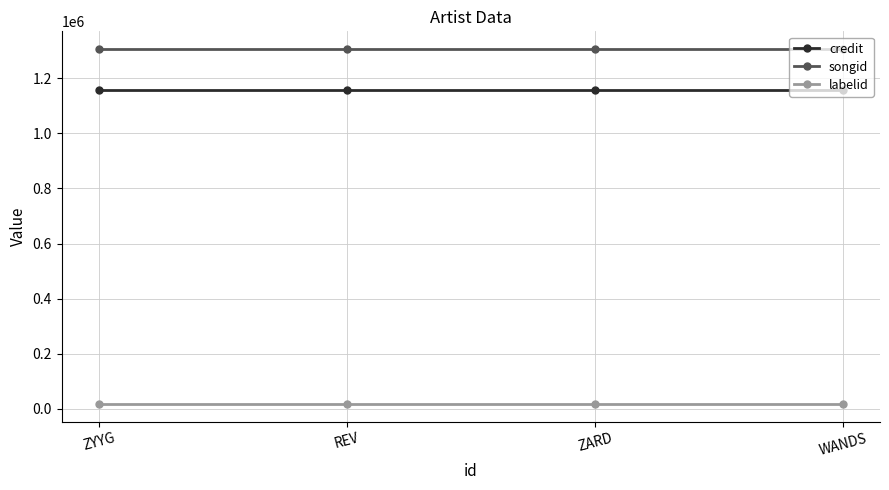

Is it true that songid equals 1305752 at WANDS?

True